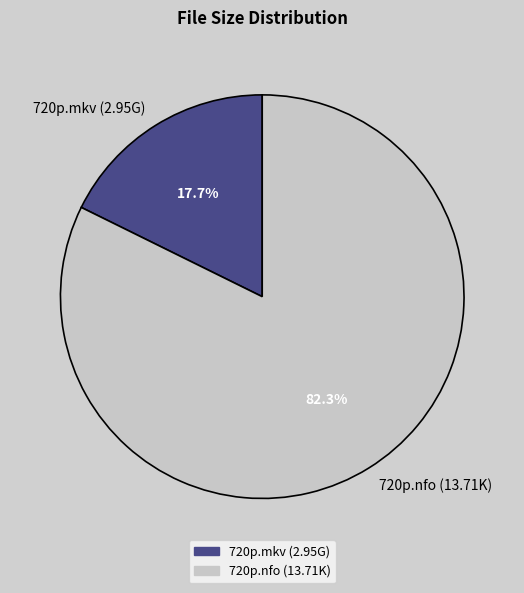

Is there a majority slice in this chart?

Yes